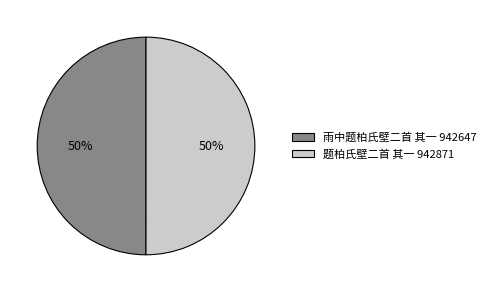

Do 题柏氏壁二首 其一 942871 and 雨中题柏氏壁二首 其一 942647 together represent more than half of the pie?

Yes